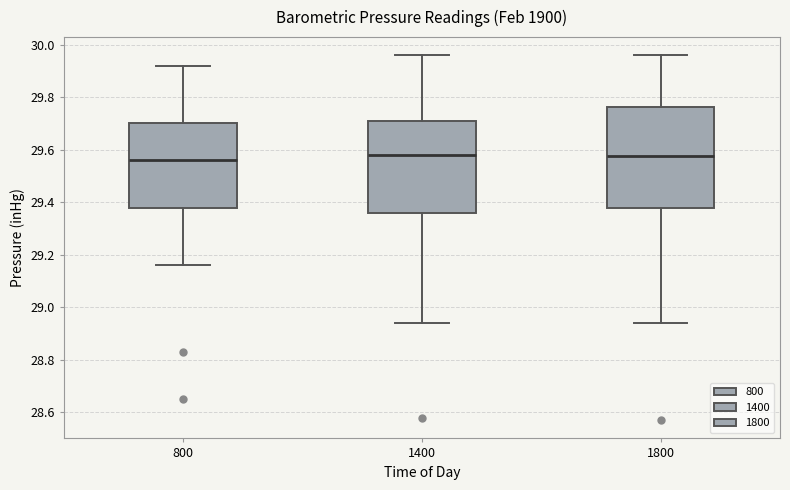

Comparing the boxes themselves (not the whiskers), which one is the tallest?

1800